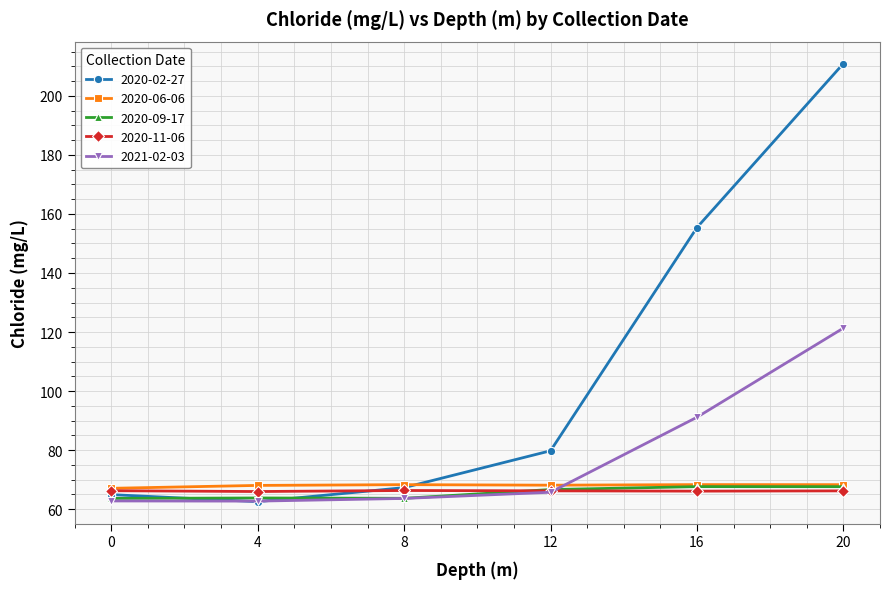

What is the minimum value shown in the chart?

62.6